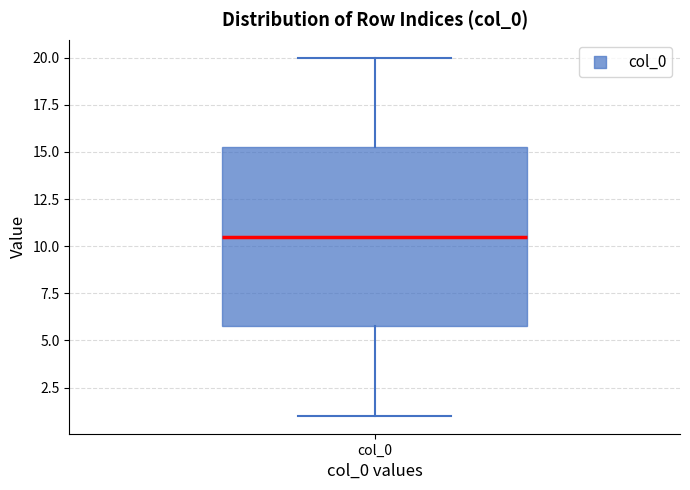

Read this box plot against the y-axis: the position of the median line, the range covered by the box, and the ends of both whiskers. The values are not printed on the chart, so give them approximately, as read against the axis.

median 10.5, box 6.0 to 15.5, whiskers 1.0 to 20.0